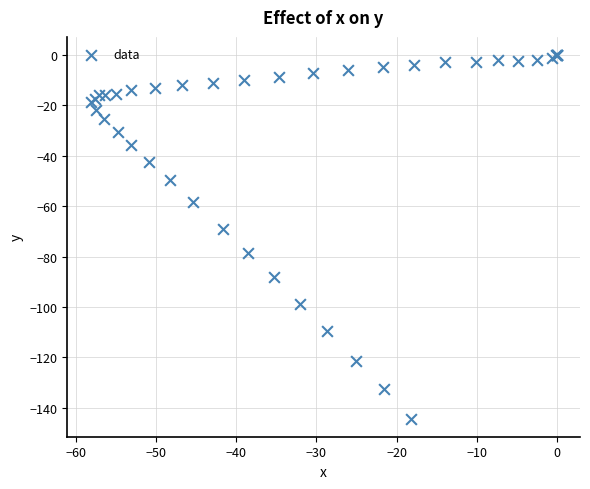

What Y value in the scatter plot is closest to -72?

-69.0